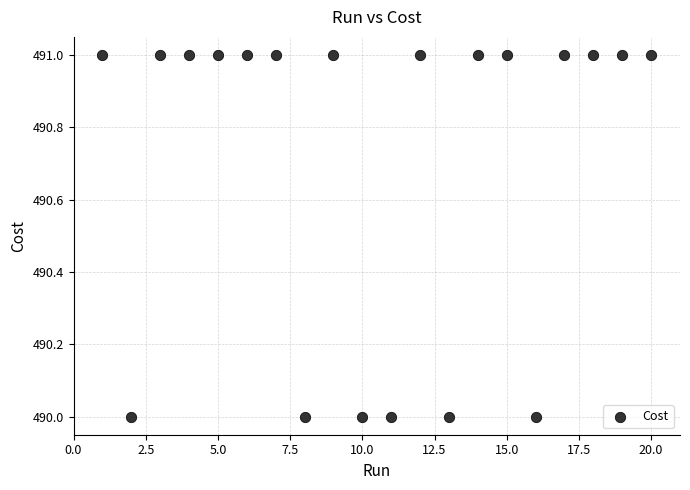

What is the range of X values (max minus min)?

19.0